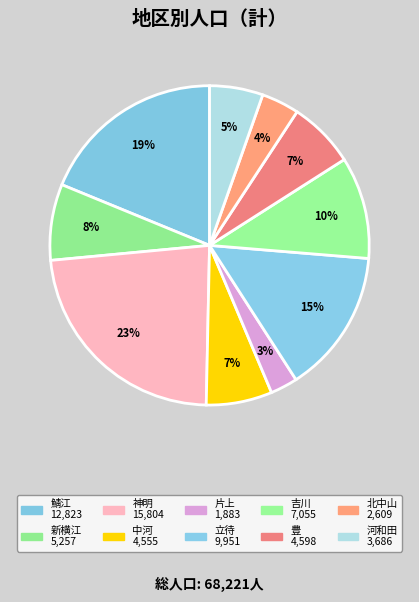

Which has a higher value, 中河 or 豊?

豊